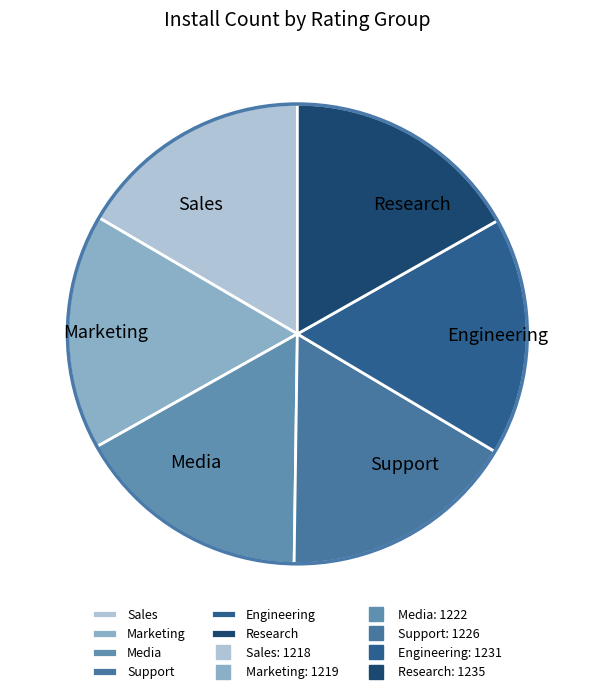

Is it true that Sales is 17% of the pie?

True